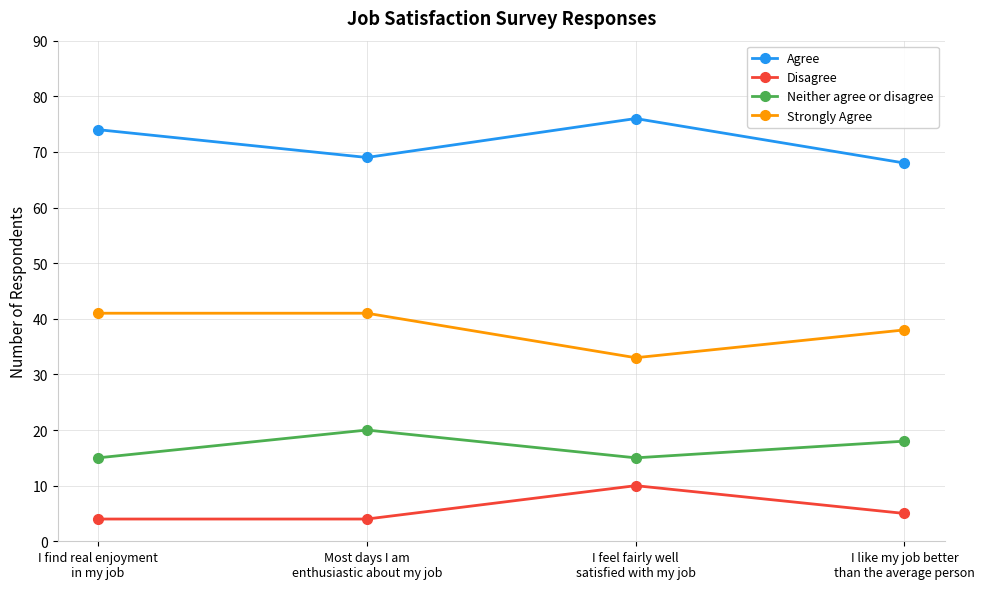

What is the maximum value for Neither agree or disagree?

20